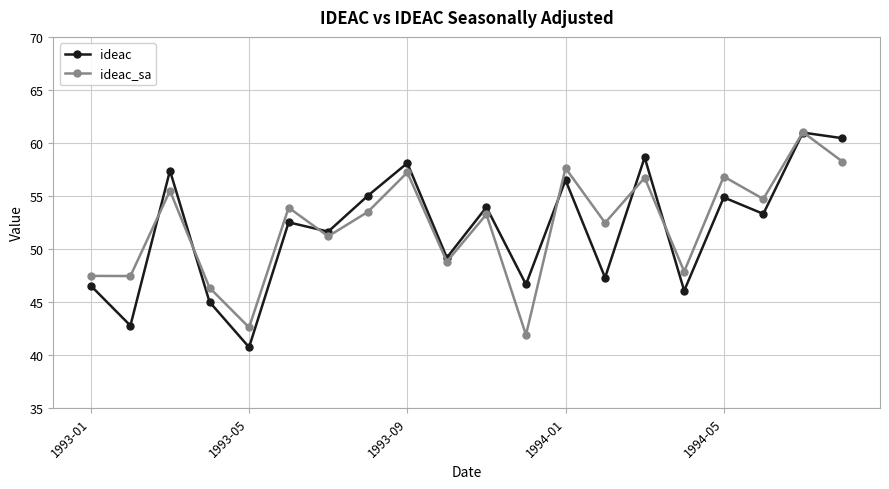

What is the smallest value displayed?

40.7